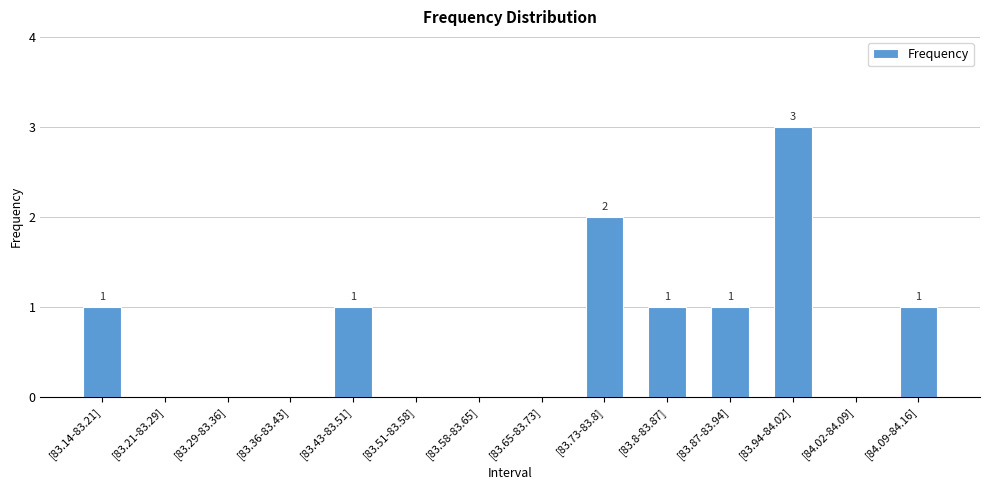

What is the sum of the values at [83.36-83.43] and [83.8-83.87]?

1